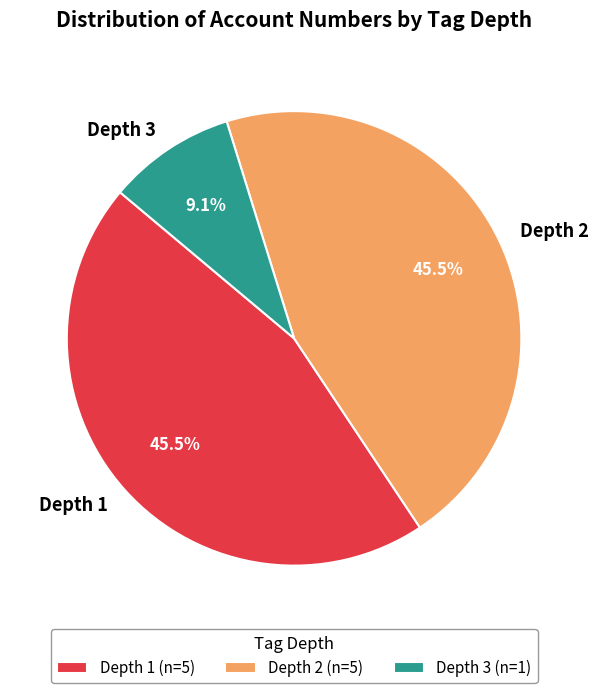

Approximately how many times larger is the value at Depth 2 compared to Depth 3?

5.0